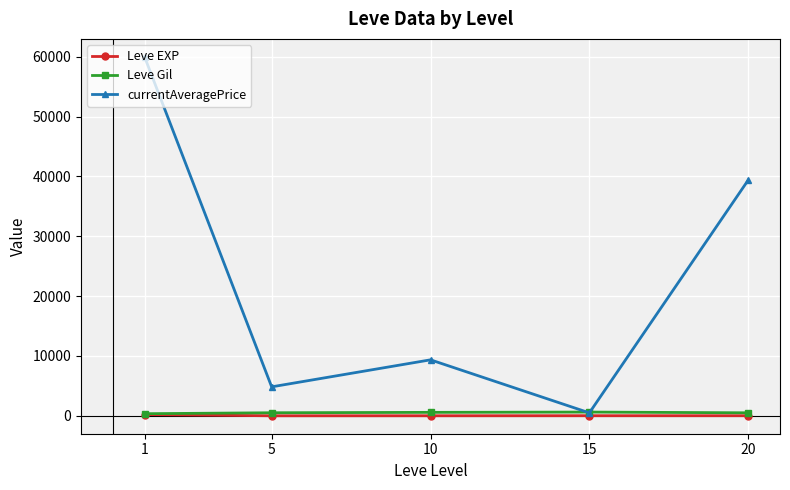

Which series has the largest range (max minus min)?

currentAveragePrice